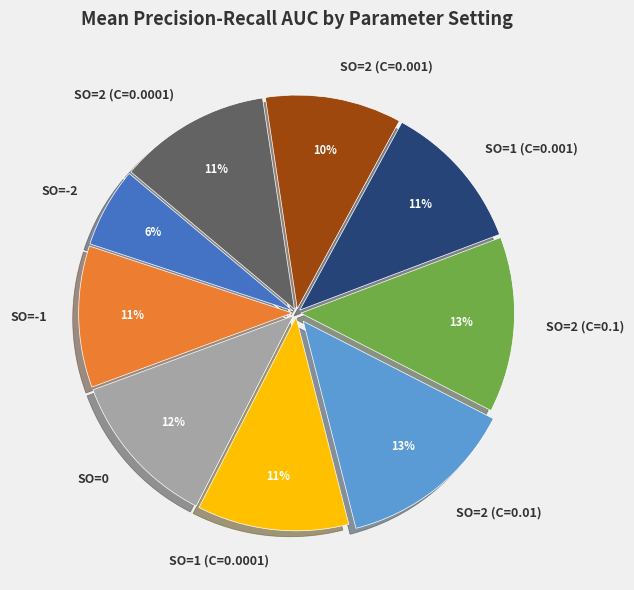

Is SO=0 the majority of the pie?

No